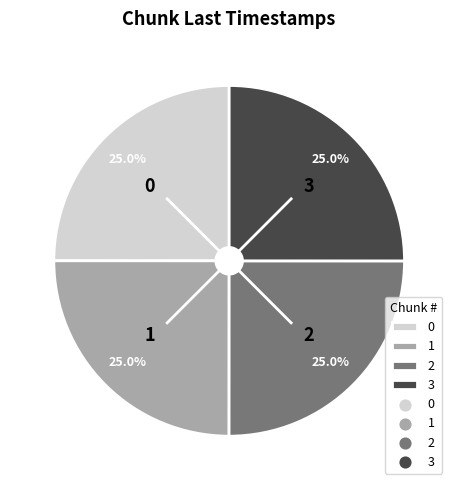

The 0 slice represents 25% of the pie. True or false?

True